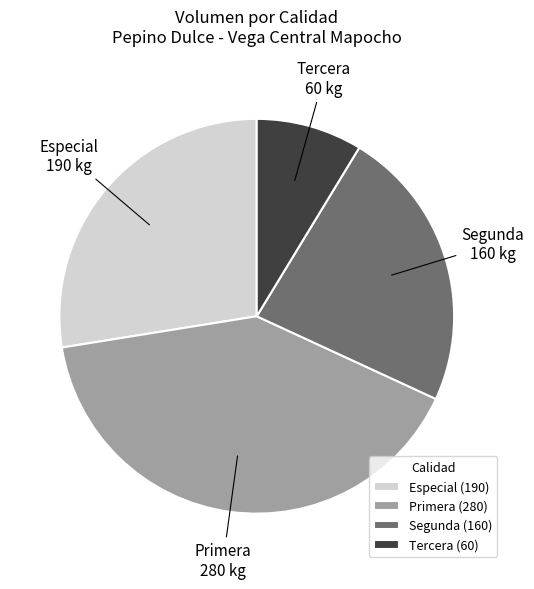

Does Primera represent more than half of the total?

No